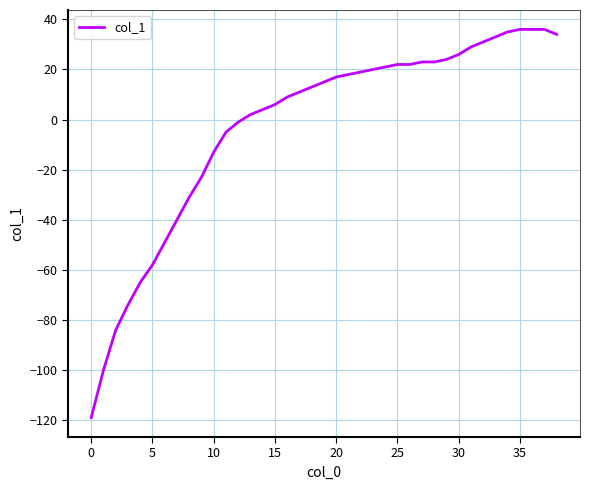

What is the difference between the maximum and minimum values?

155